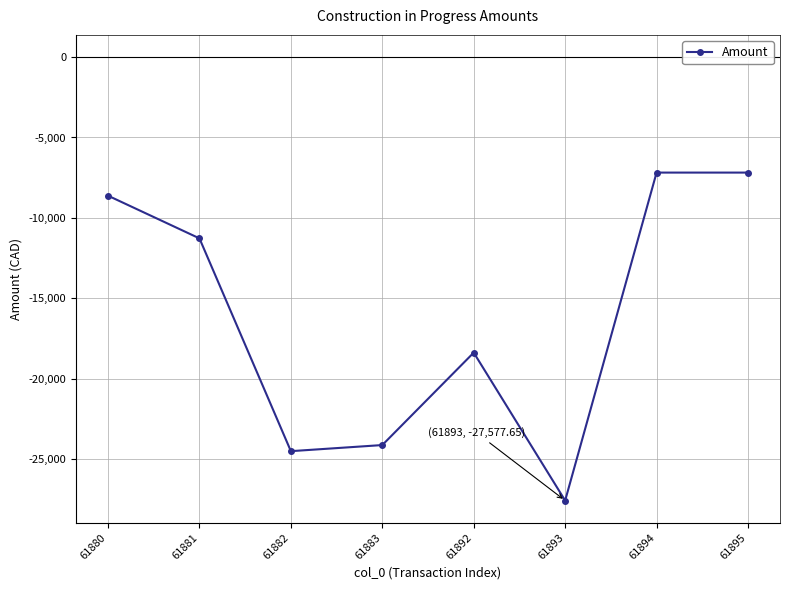

Is it true that the value at 61892 is -18379.7?

True